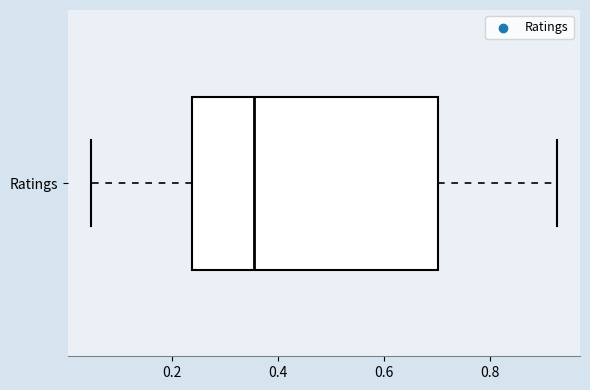

Transcribe this box plot: give where the median line is, the range the box spans, and where the two whiskers end, as read against the x-axis. The values are not printed on the chart, so give them approximately, as read against the axis.

median 0.36, box 0.24 to 0.70, whiskers 0.04 to 0.92